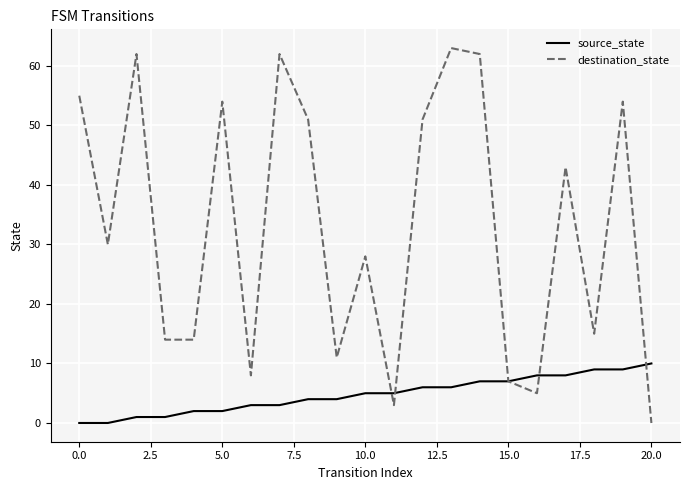

Reading left to right, what are all the values shown in this chart?

source_state: 0	0	1	1	2	2	3	3	4	4	5	5	6	6	7	7	8	8	9	9	10
destination_state: 55	30	62	14	14	54	8	62	51	11	28	3	51	63	62	7	5	43	15	54	0